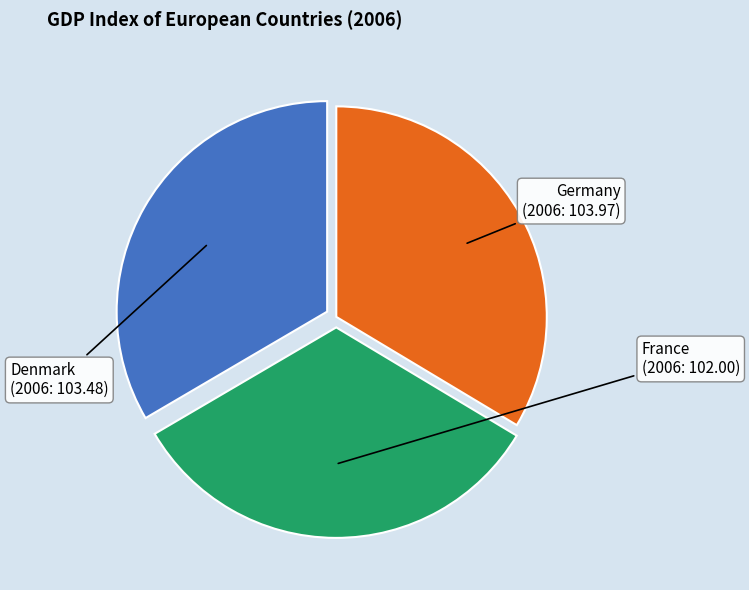

Does any single category account for the majority?

No